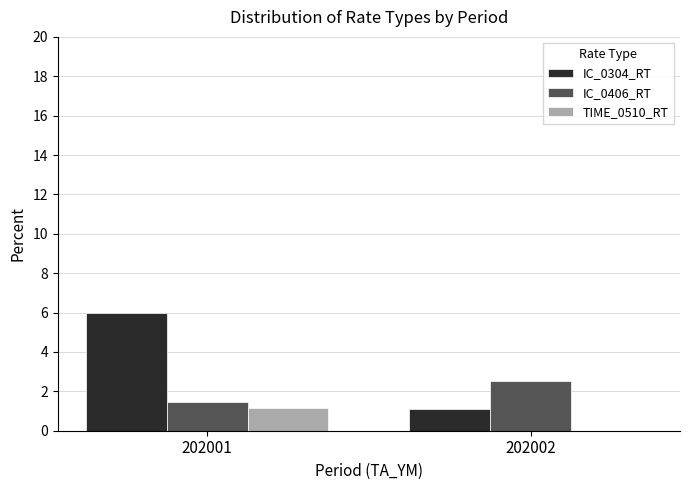

Read the TIME_0510_RT value at 202001.

1.2